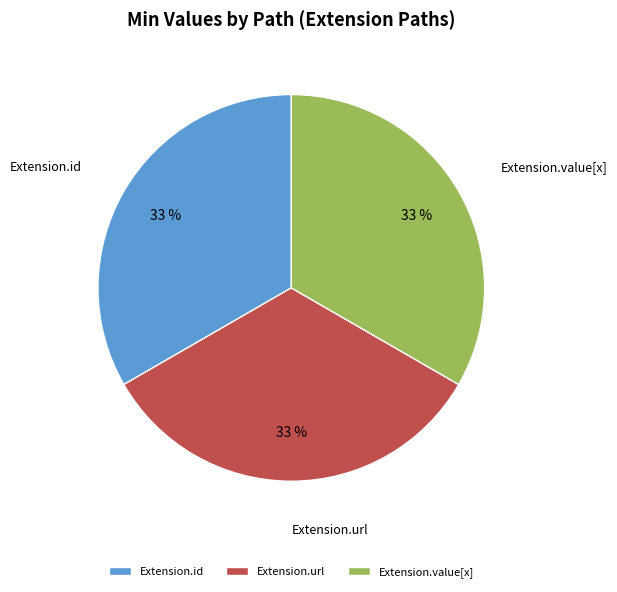

To the nearest percent, what is the difference between the largest and smallest slice percentages?

0%